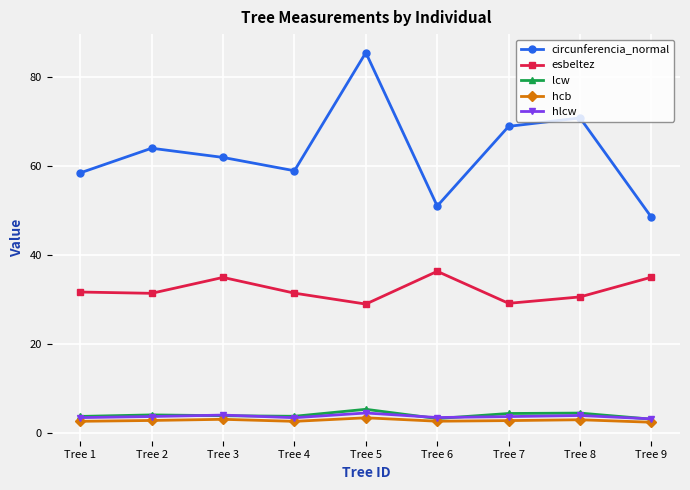

What is the difference between the maximum and minimum values in the lcw series?

2.2